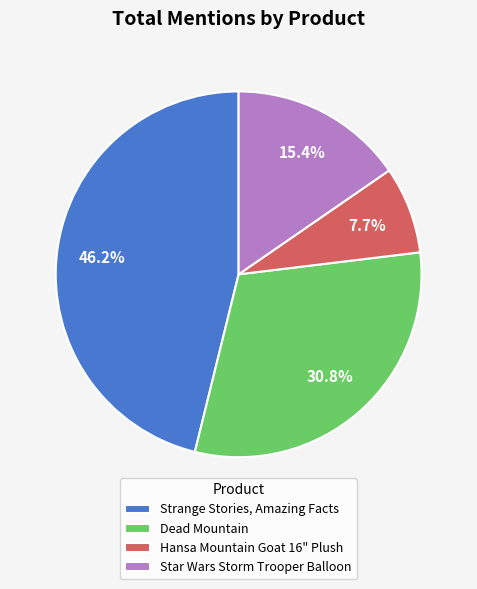

How many slices are in this pie chart?

4